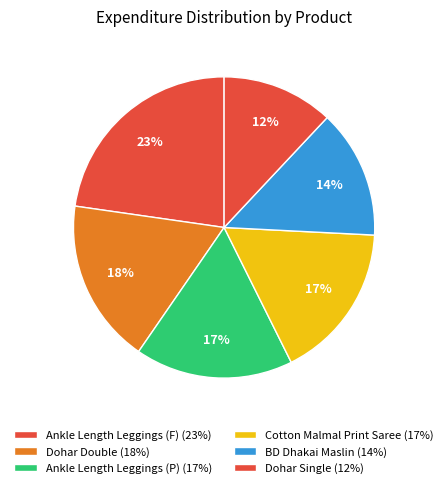

Count the number of slices in the pie.

6